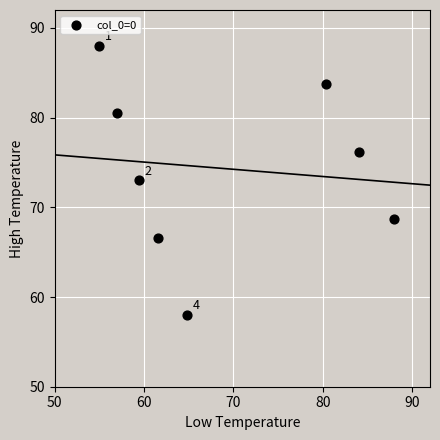

What is the range of Y values (max minus min)?

30.0